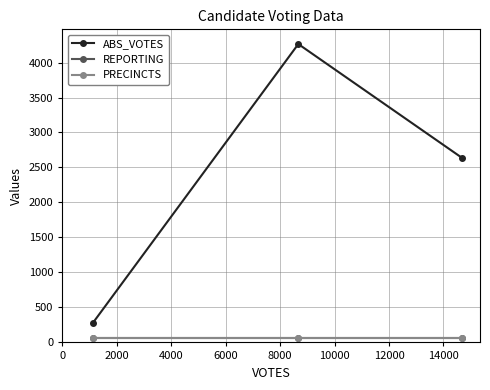

At how many categories does at least one series exceed 2454?

2